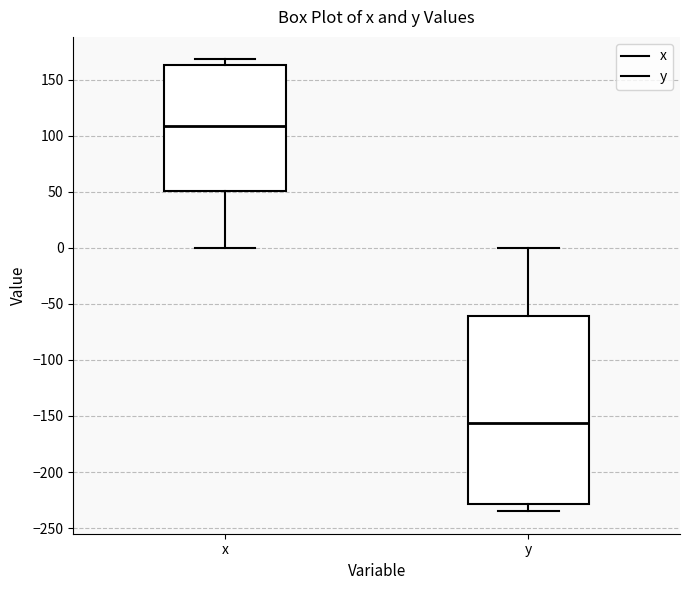

Reading left to right, read every box against the y-axis: the position of its median line, the range the box covers, and the ends of its whiskers. The values are not printed on the chart, so give them approximately, as read against the axis.

x: median 110, box 50 to 165, whiskers 0 to 170
y: median -155, box -230 to -60, whiskers -235 to 0